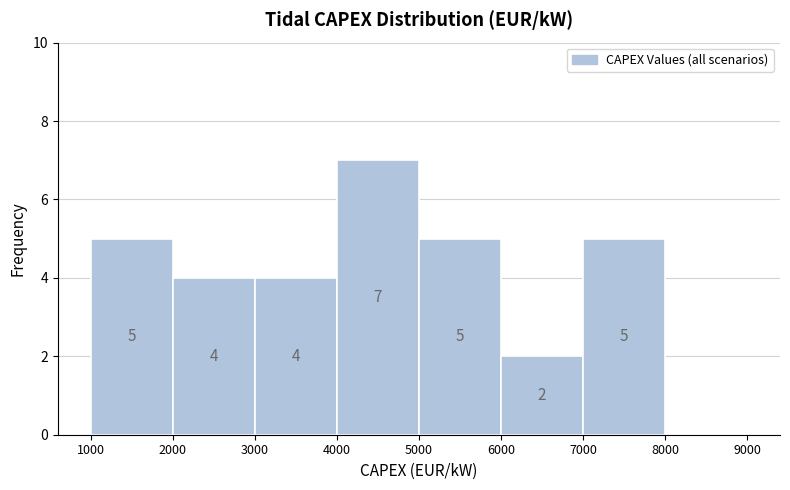

Which range on the x-axis has the tallest bar?

4000 to 5000